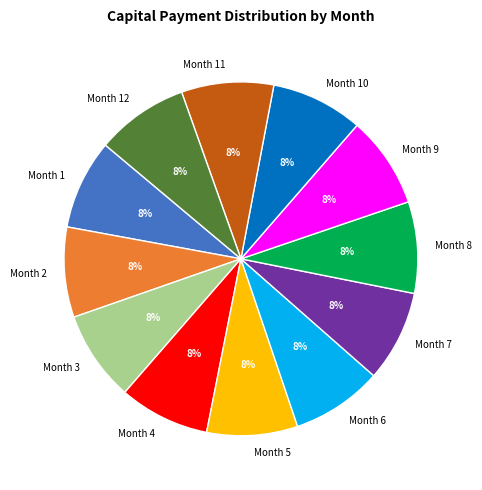

Count the number of slices in the pie.

12